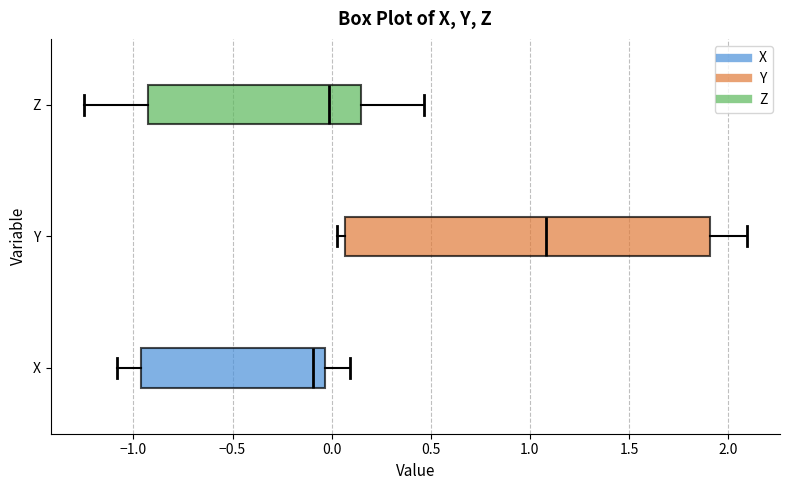

Where does the median line of the box for X sit on the x-axis? The values are not printed on the chart, so give them approximately, as read against the axis.

-0.10